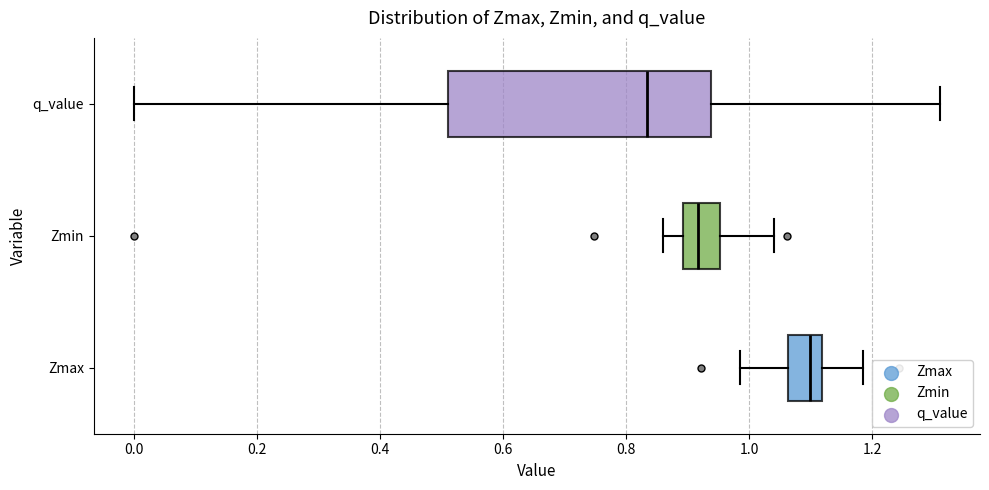

Which box's median line is the furthest to the left?

q_value